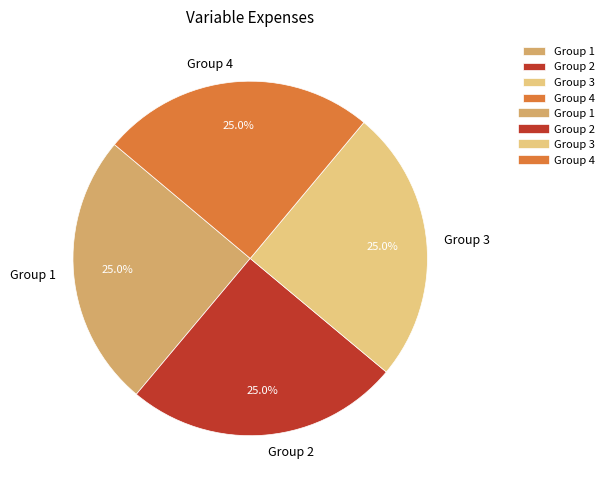

Approximately how many times larger is the value at Group 2 compared to Group 1?

1.0